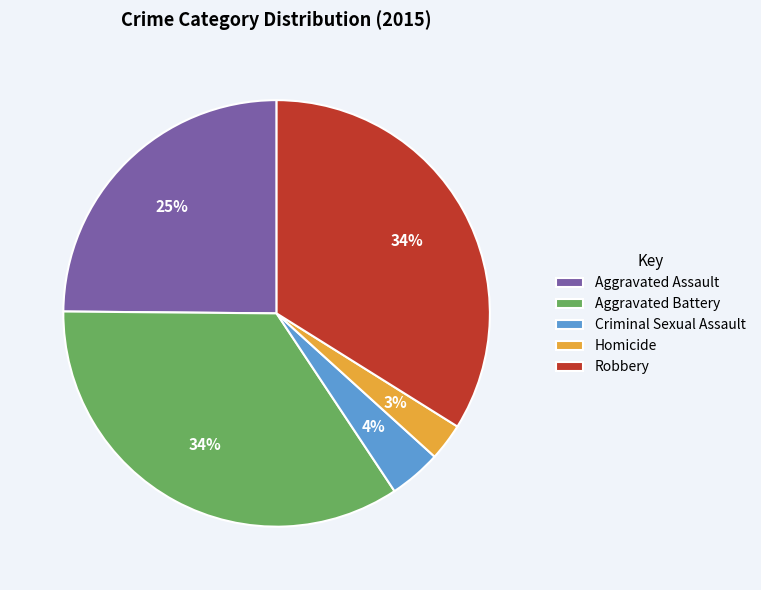

To the nearest percent, what is the difference between the Aggravated Assault and Criminal Sexual Assault slice percentages?

21%